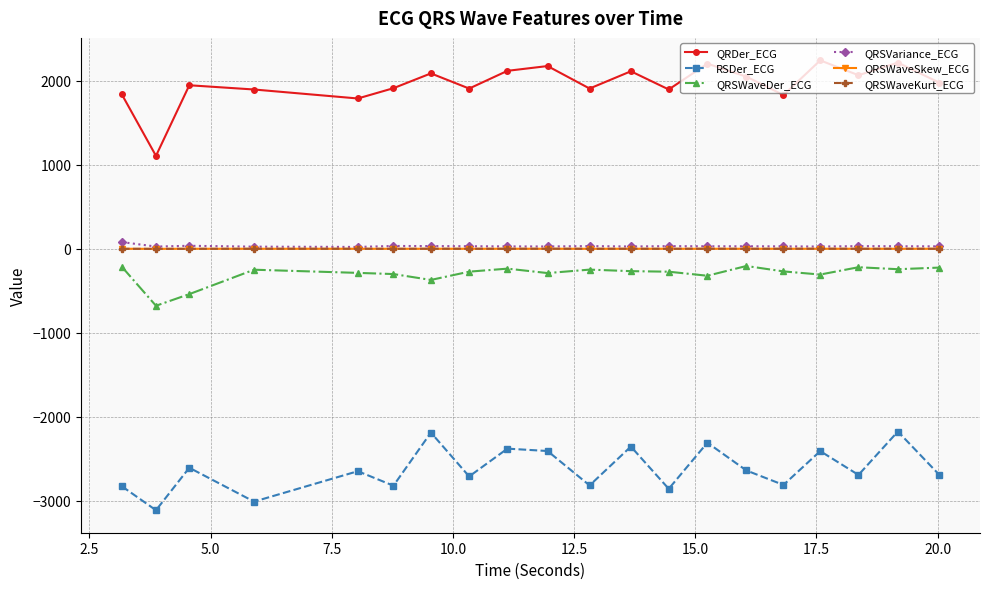

True or false: QRSWaveDer_ECG has more than 2 points higher than both neighbors.

True